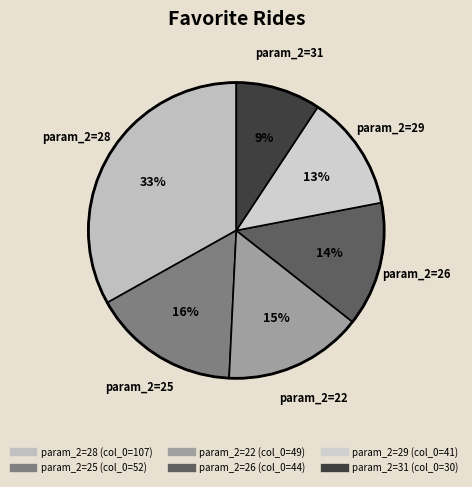

Is there any slice that represents more than half of the pie?

No